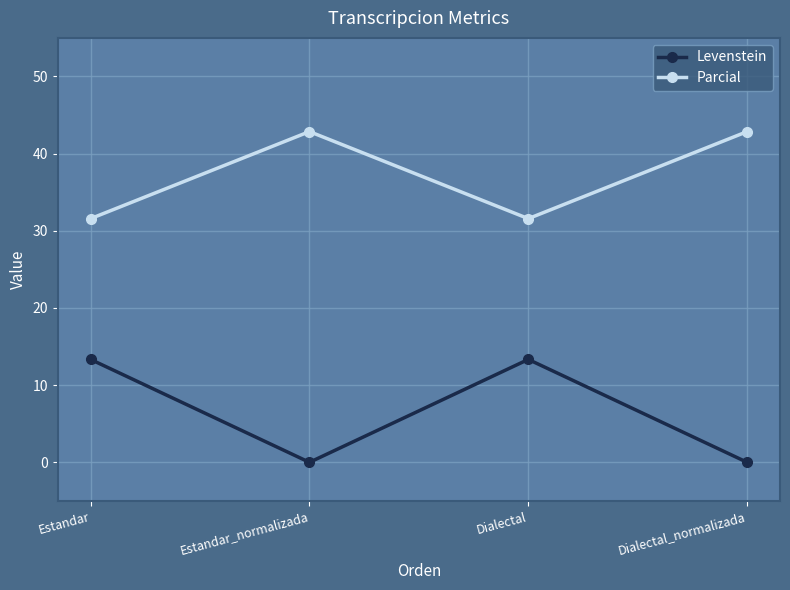

What are all the series names shown in the legend?

Levenstein, Parcial